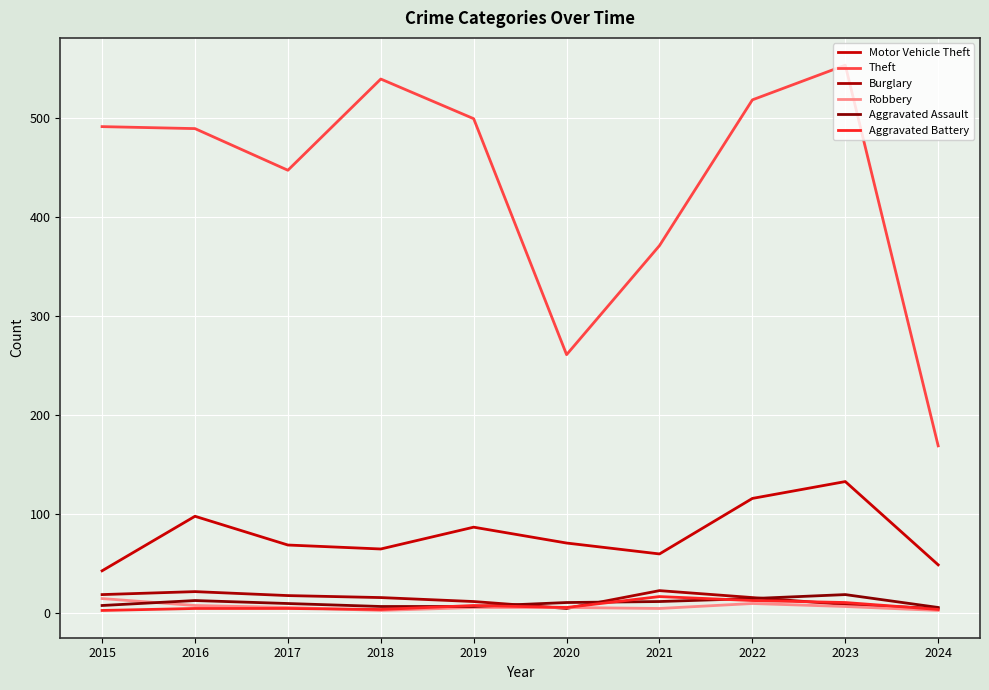

True or false: Burglary and Theft intersect in this chart.

False